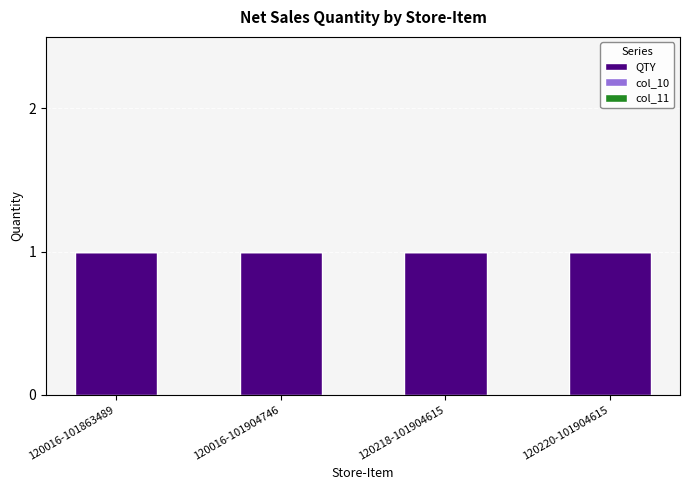

Which series has the largest total across all categories?

QTY